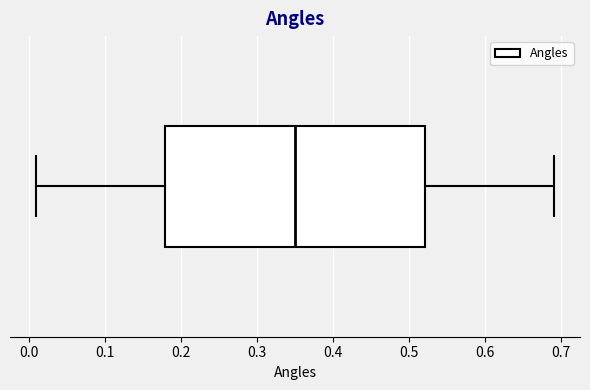

Read this box plot against the x-axis: the position of the median line, the range covered by the box, and the ends of both whiskers. The values are not printed on the chart, so give them approximately, as read against the axis.

median 0.35, box 0.18 to 0.52, whiskers 0.01 to 0.69